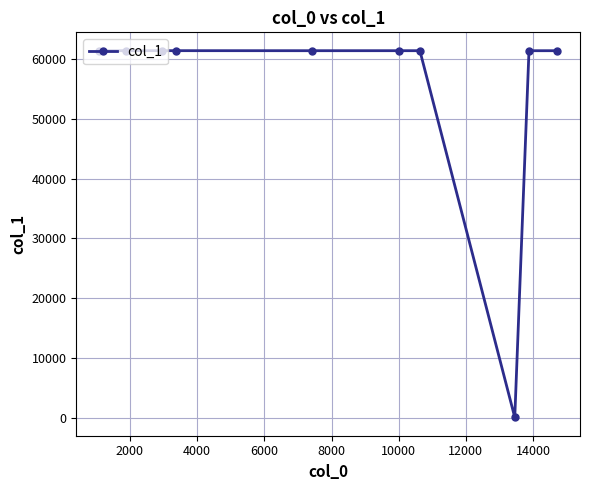

What is the maximum value shown in the chart?

61439